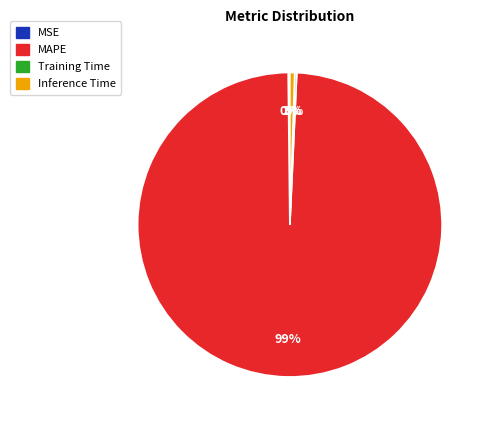

Which category has the biggest portion of the pie?

MAPE